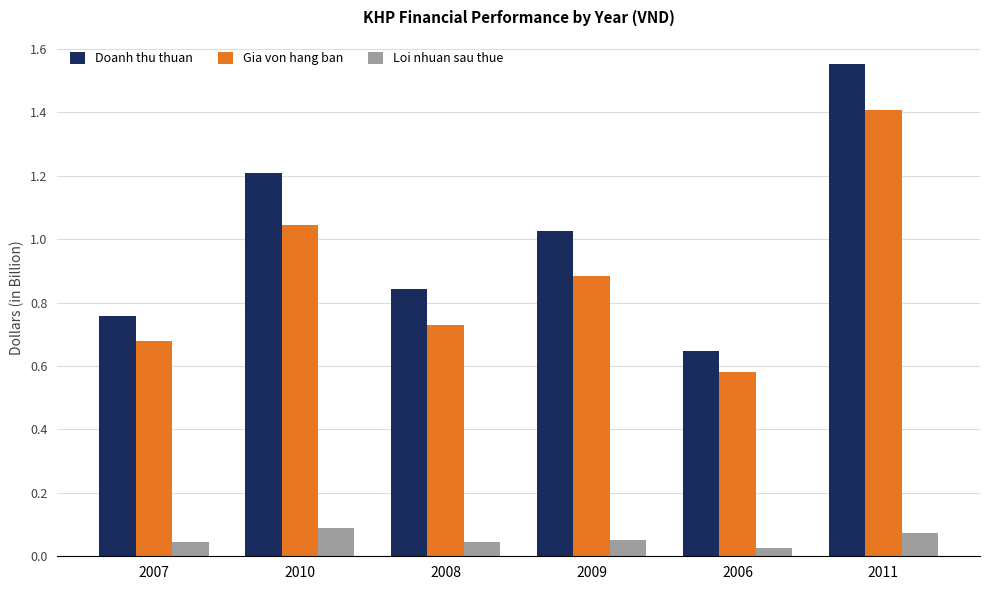

Is the value of Gia von hang ban at 2007 greater than the value of Doanh thu thuan at 2007?

No